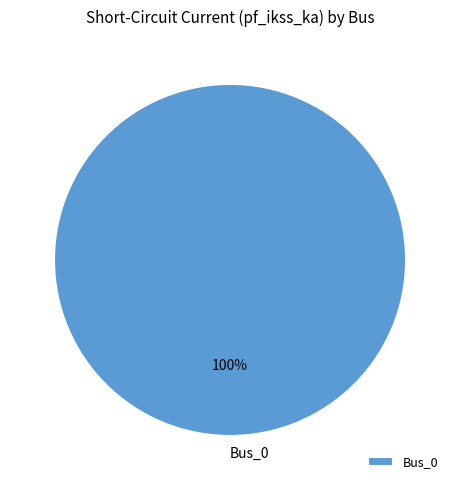

Count the number of slices in the pie.

1